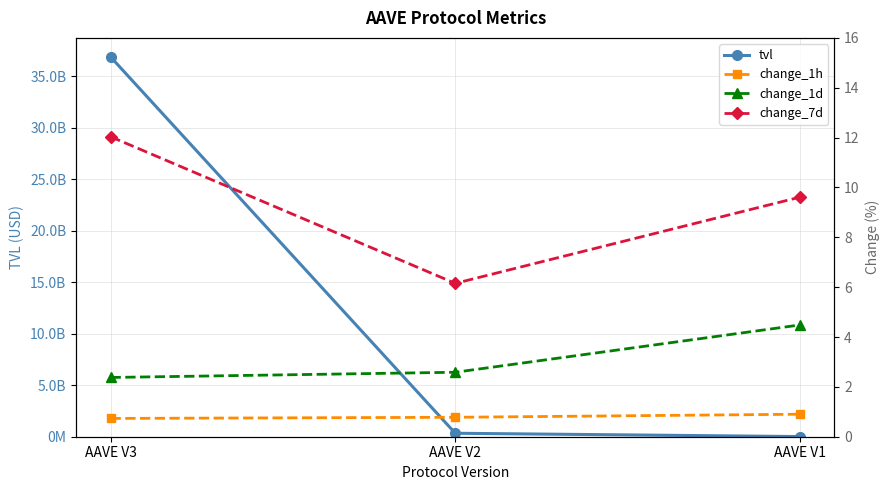

Reading right to left, transcribe all the data shown in this chart.

tvl: AAVE V1=14940508.1	AAVE V2=336595661.1	AAVE V3=36891025000.7
change_1h: AAVE V1=0.9	AAVE V2=0.8	AAVE V3=0.7
change_1d: AAVE V1=4.5	AAVE V2=2.6	AAVE V3=2.4
change_7d: AAVE V1=9.6	AAVE V2=6.2	AAVE V3=12.0